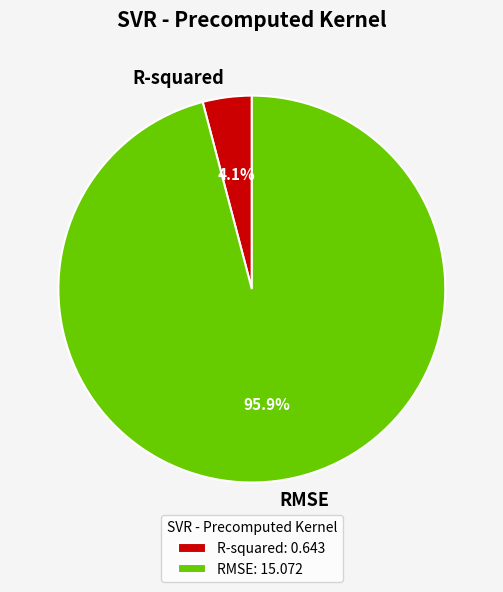

The RMSE slice represents 96% of the pie. True or false?

True